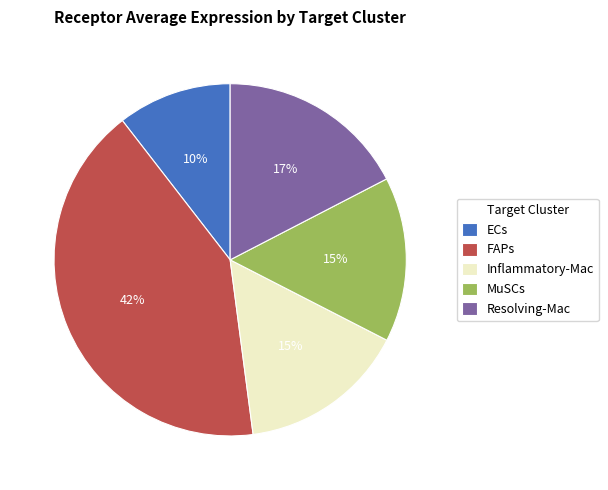

How many segments does this pie chart have?

5